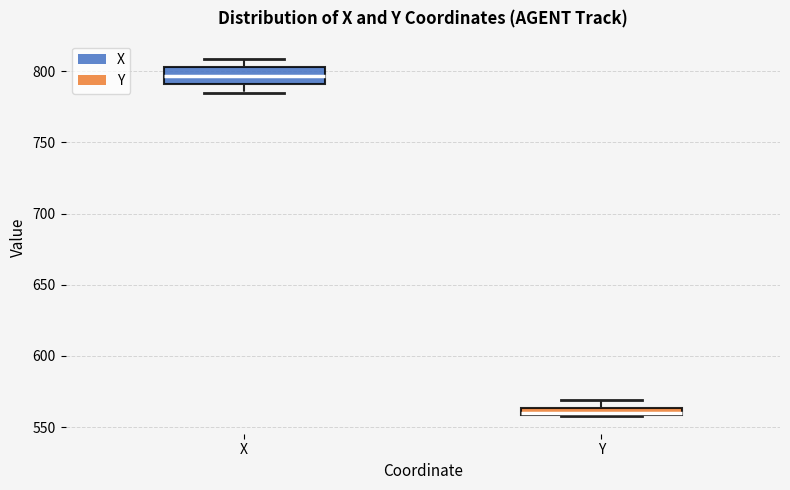

Where does the median line of the box for X sit on the y-axis? The values are not printed on the chart, so give them approximately, as read against the axis.

795